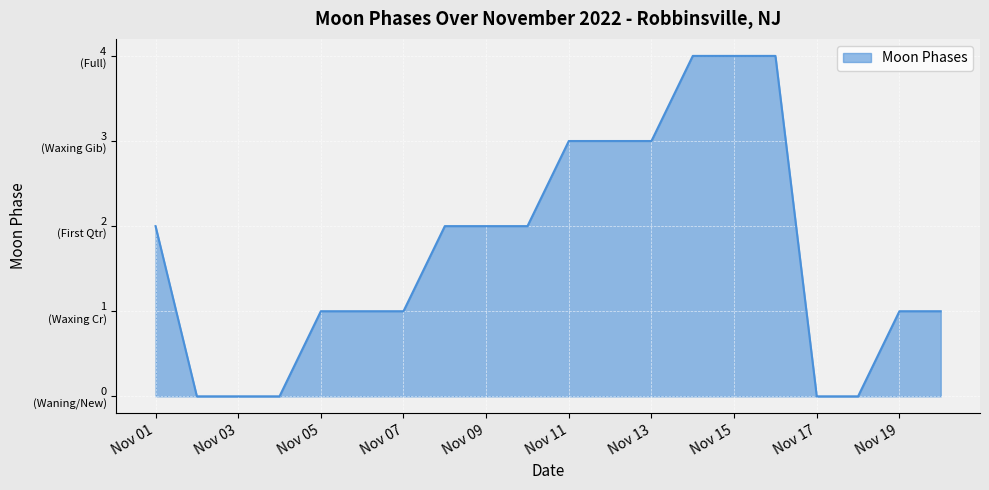

Does the chart display data point markers on the line(s)?

No